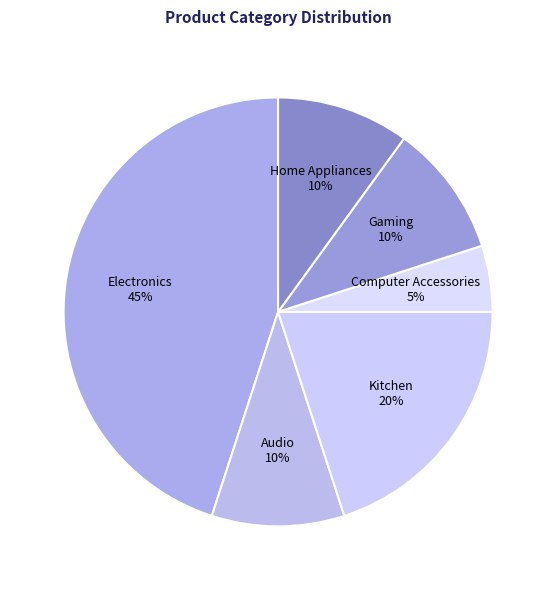

How many slices are in this pie chart?

6